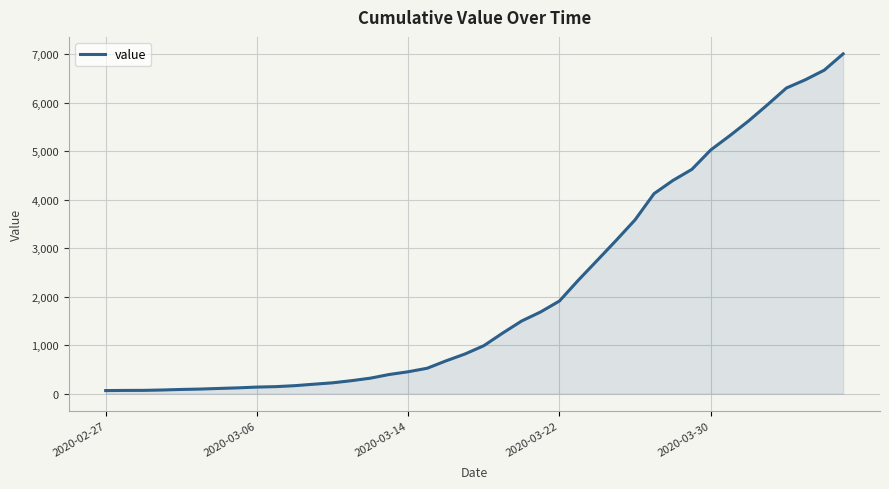

What is the difference between the second highest and second lowest values?

6605